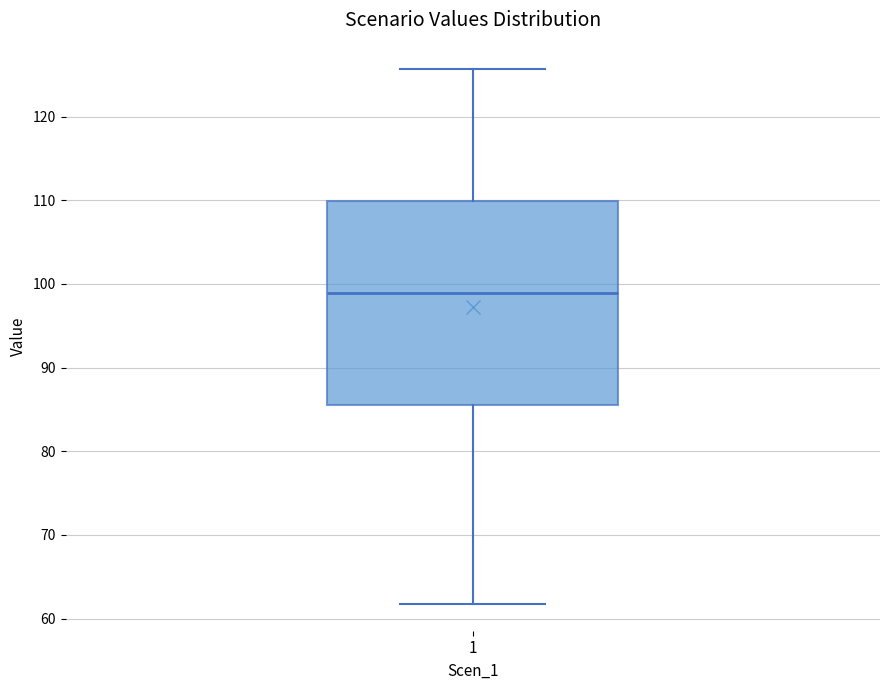

Read this box plot against the y-axis: the position of the median line, the range covered by the box, and the ends of both whiskers. The values are not printed on the chart, so give them approximately, as read against the axis.

median 99, box 85 to 110, whiskers 62 to 126